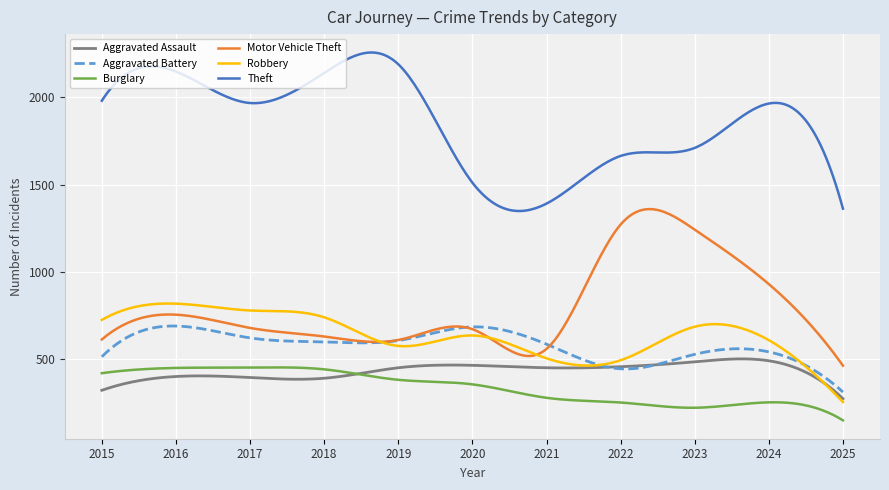

True or false: Robbery and Burglary intersect in this chart.

False